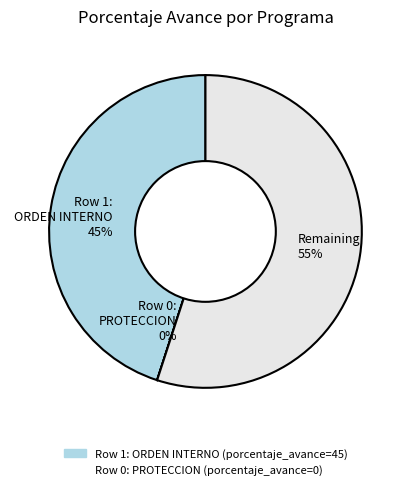

Does any single category account for the majority?

Yes